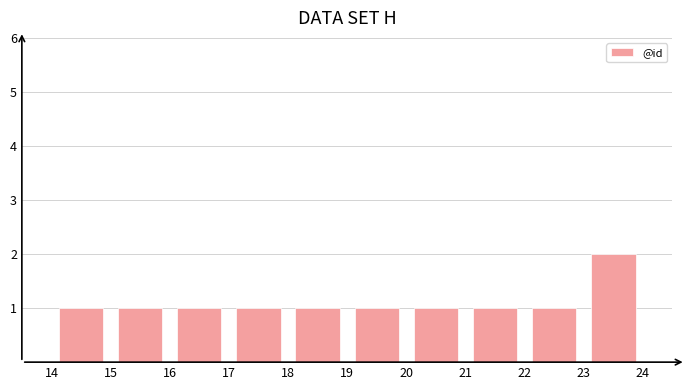

Over which range of the x-axis is the bar tallest?

23 to 24